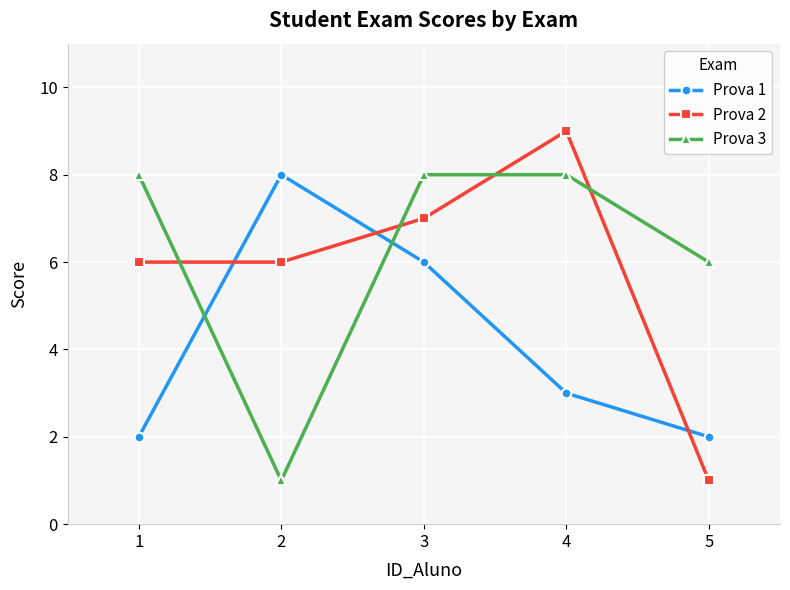

What is the average value of the Prova 2 series?

6